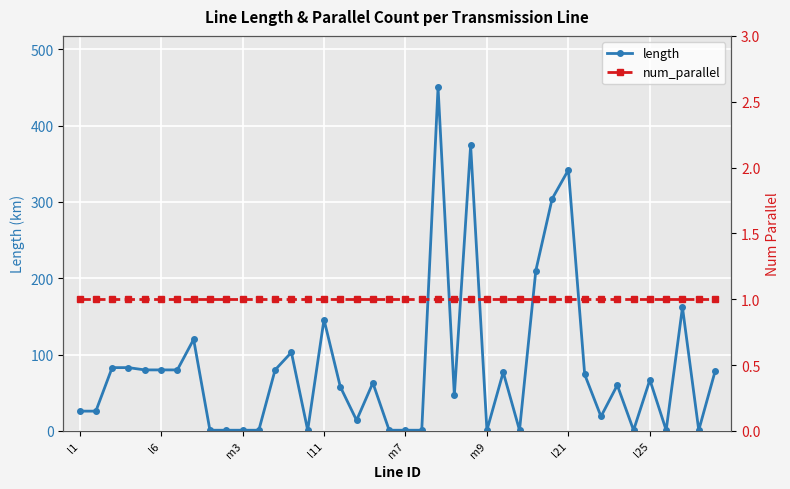

How many categories are shown in the chart?

40